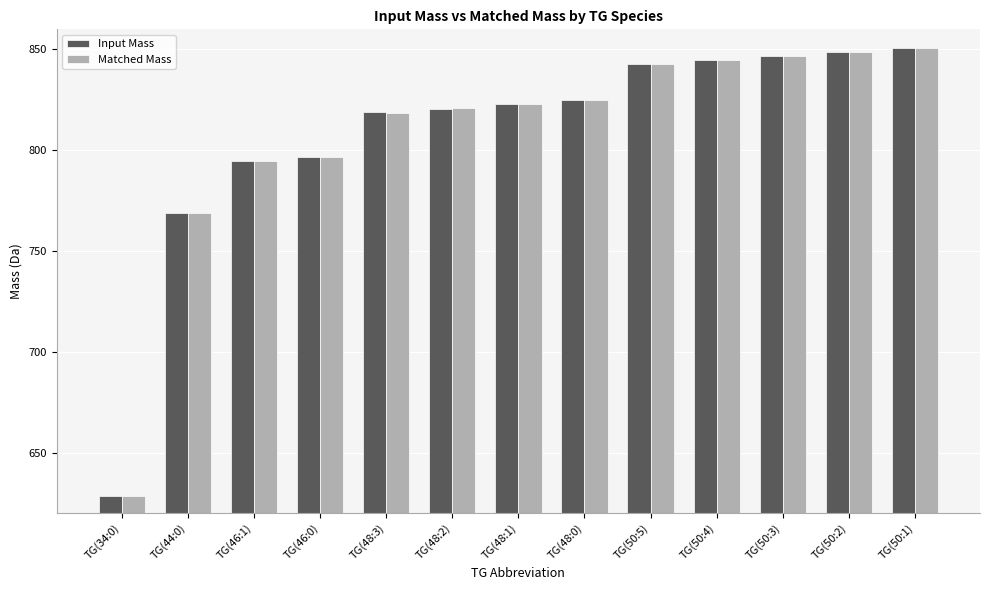

How many categories are shown in the chart?

13